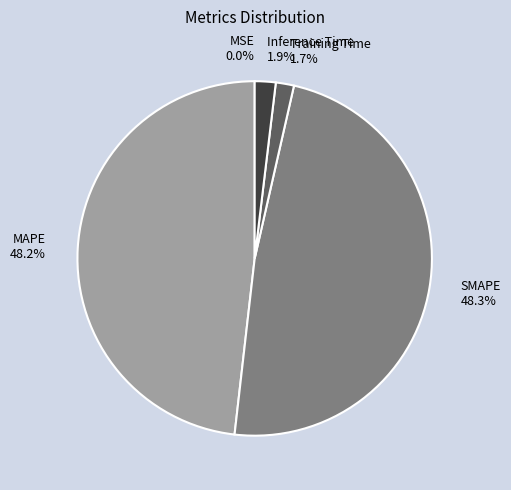

Does any single category account for the majority?

No